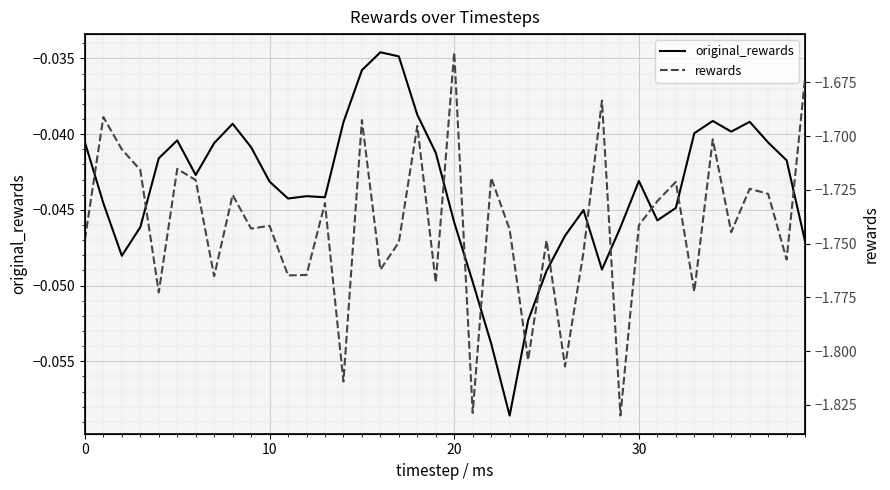

What is the label of the 13th point from the left?

12